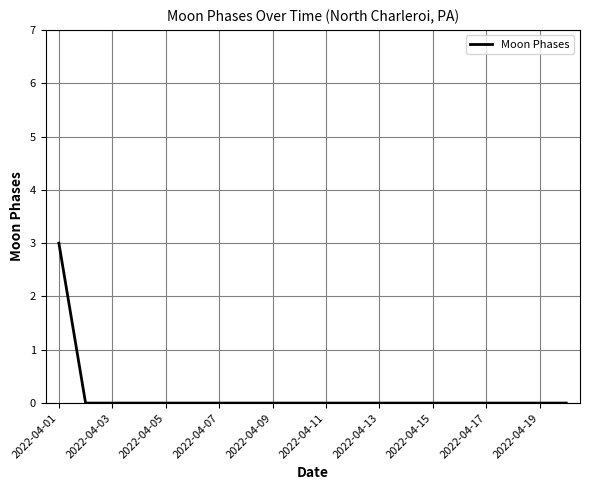

Count the values in the range 0 to 1.

19